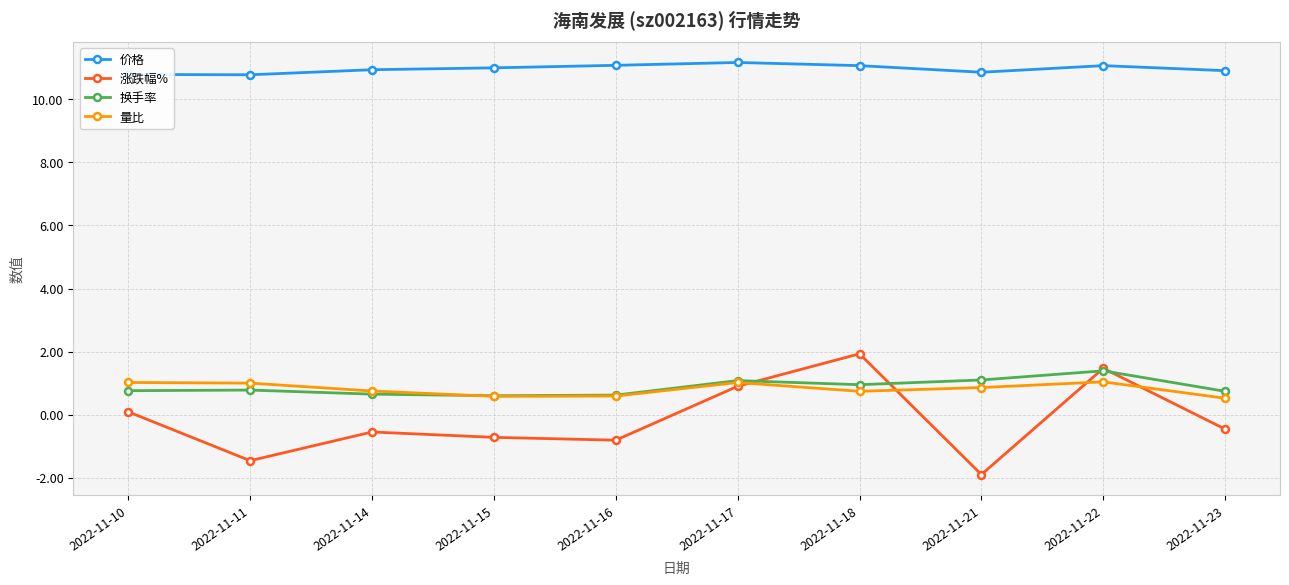

What value does the 价格 series have at 2022-11-23?

10.9